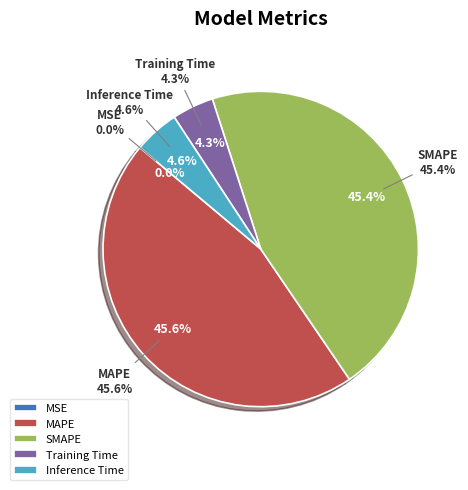

Between MAPE and SMAPE, which is larger?

MAPE